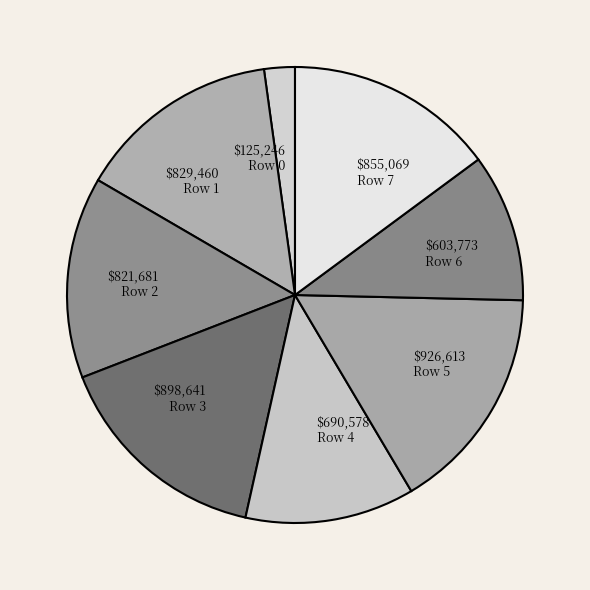

Does $821,681 Row 2 account for over 50% of the chart?

No